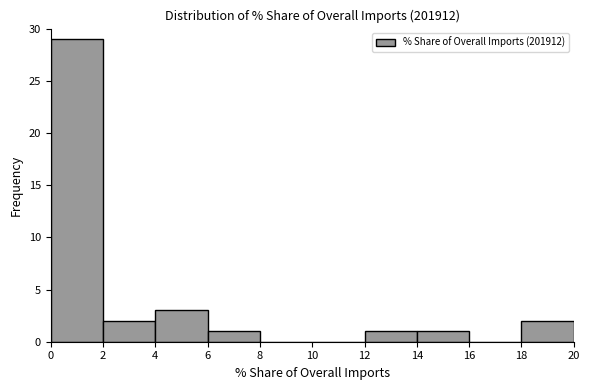

Which range on the x-axis has the tallest bar?

0 to 2